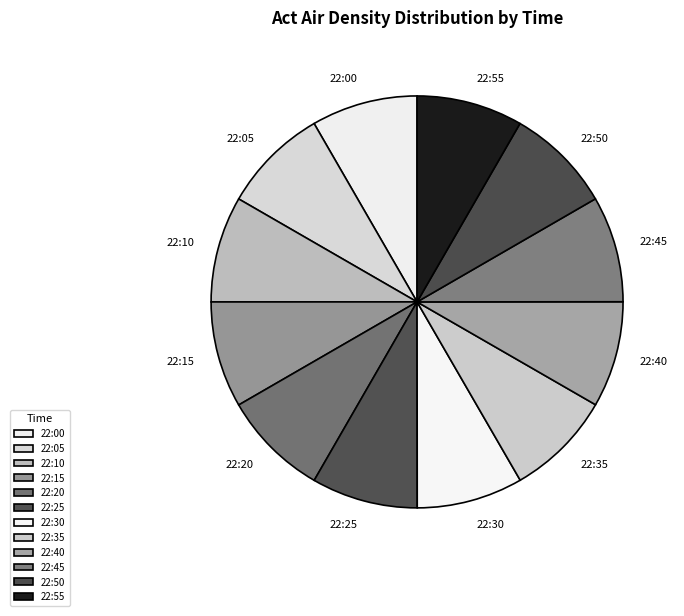

Do 22:25 and 22:35 together represent more than half of the pie?

No